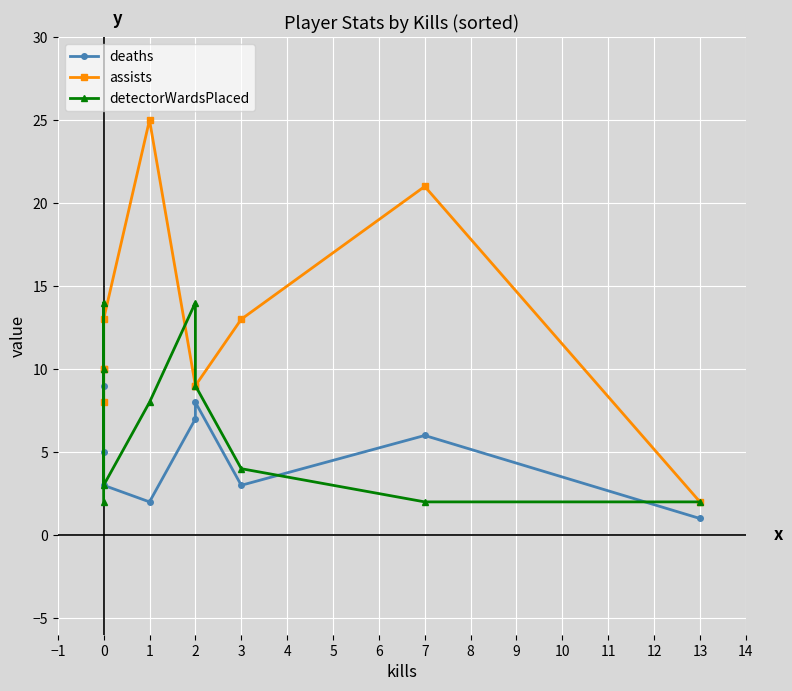

How many interior local valleys does the deaths series have?

2